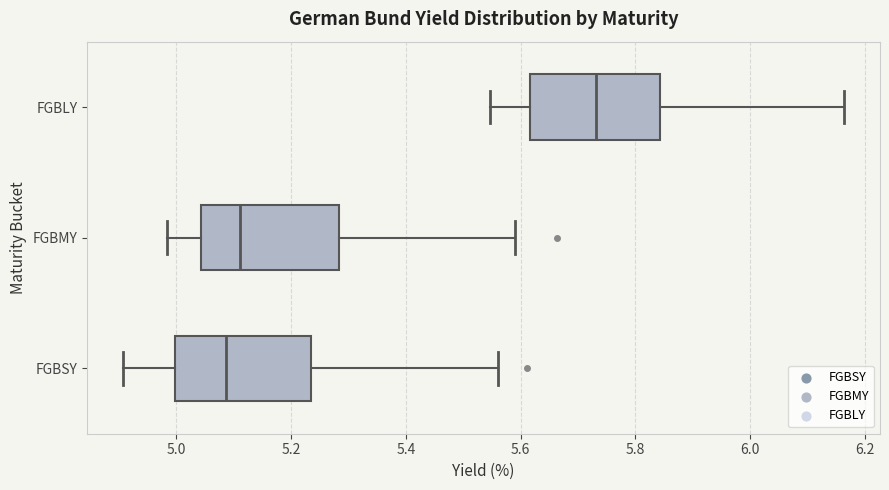

Where is the left edge of the box for FGBMY on the x-axis? The values are not printed on the chart, so give them approximately, as read against the axis.

5.04